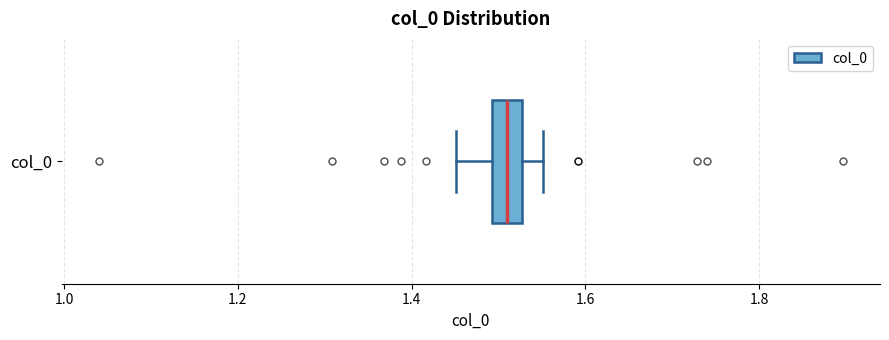

Transcribe this box plot: give where the median line is, the range the box spans, and where the two whiskers end, as read against the x-axis. The values are not printed on the chart, so give them approximately, as read against the axis.

median 1.52 (inside the box), box 1.50 to 1.52, whiskers 1.46 to 1.56